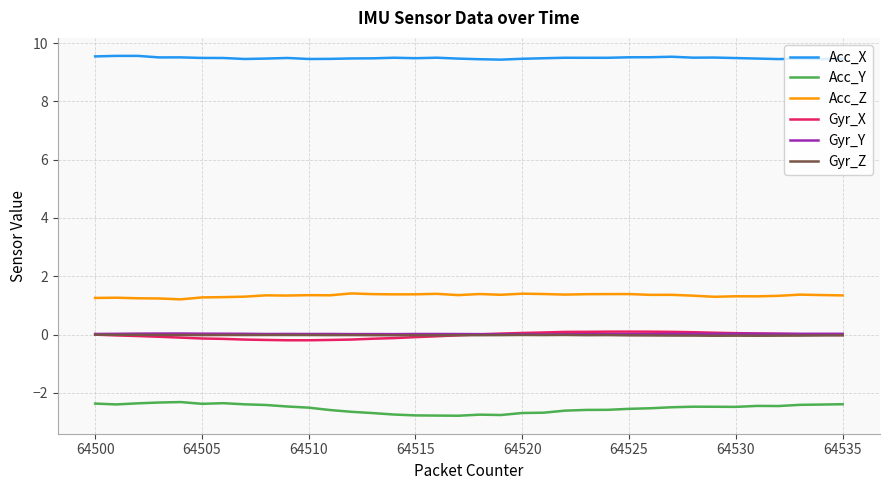

Count the number of categories in the chart.

36